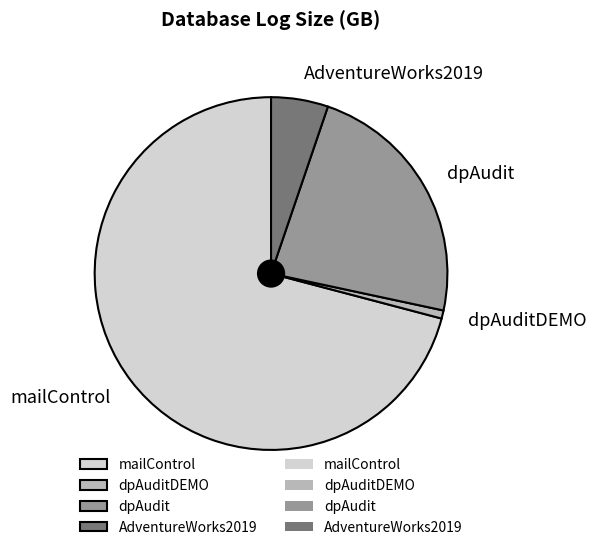

Which category has the biggest portion of the pie?

mailControl